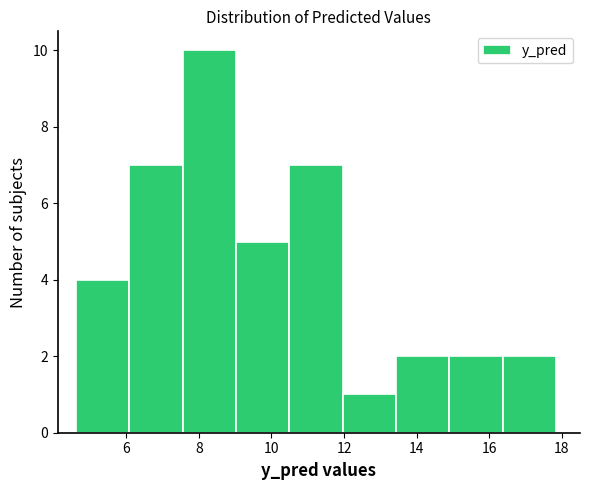

Which range on the x-axis has the tallest bar?

7.6 to 9.0